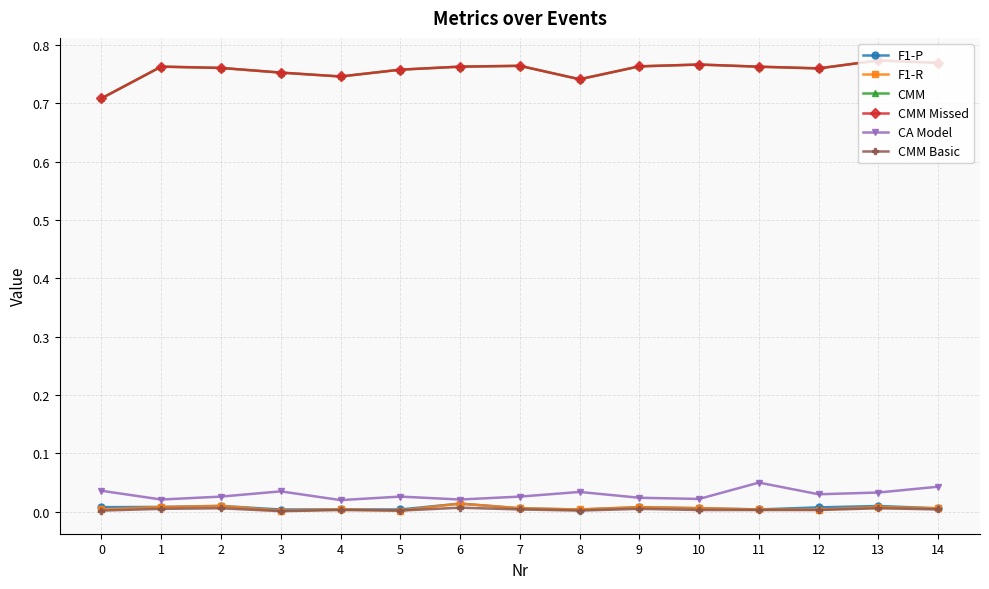

True or false: CA Model and CMM Basic intersect in this chart.

False